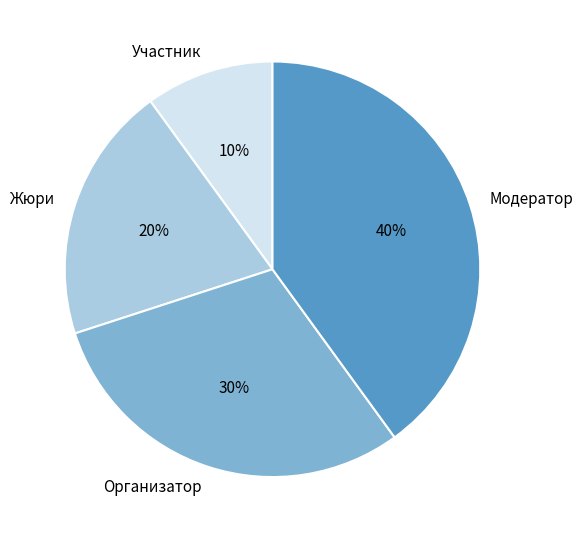

True or false: Организатор accounts for 43% of the total.

False